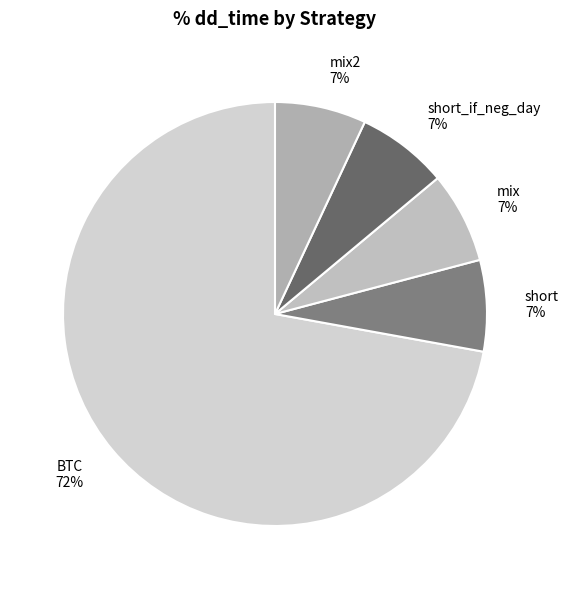

Is it true that mix2 7% is 7% of the pie?

True